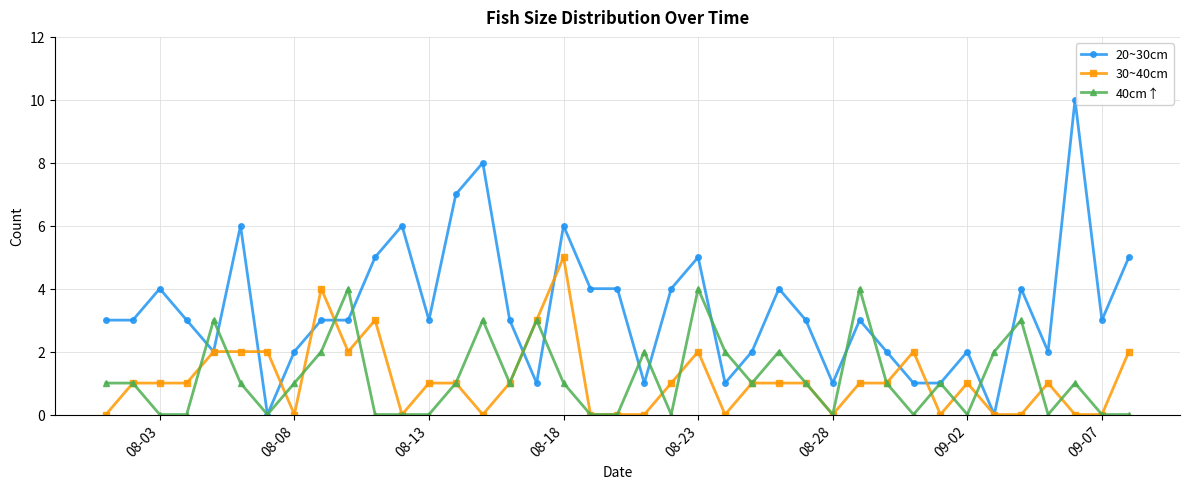

Which series has the widest spread of values?

20~30cm